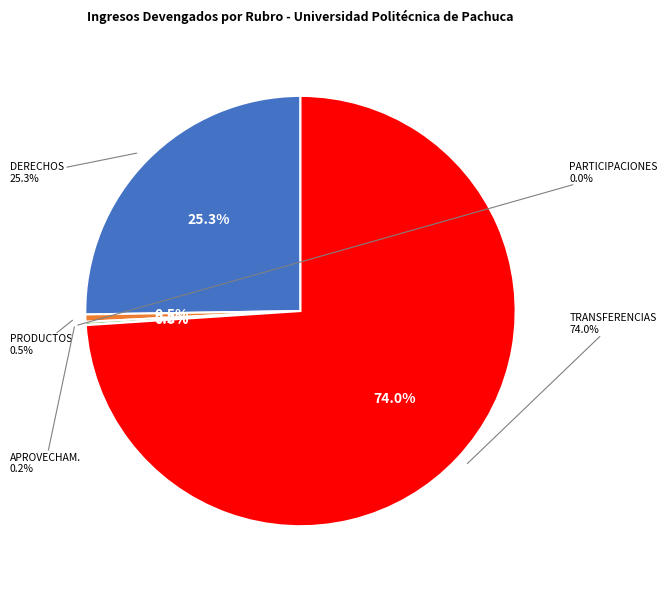

To the nearest percent, what is the average slice percentage?

20%